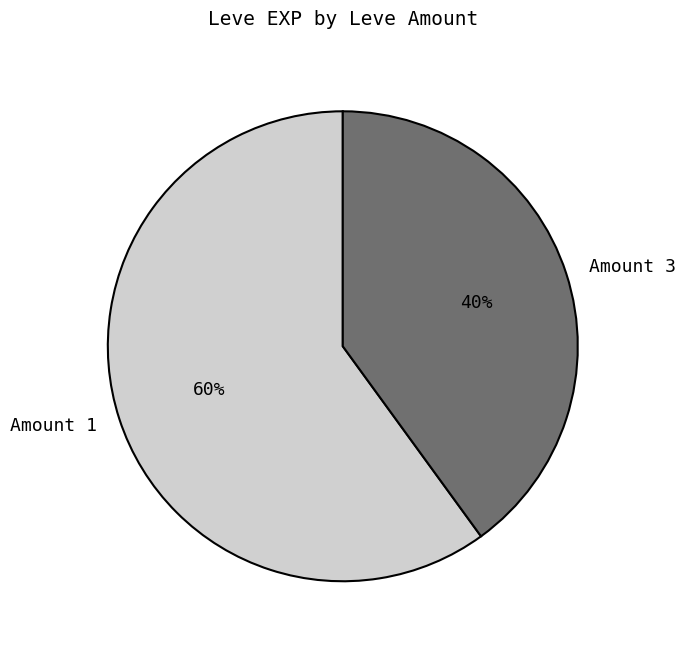

Between Amount 3 and Amount 1, which is larger?

Amount 1